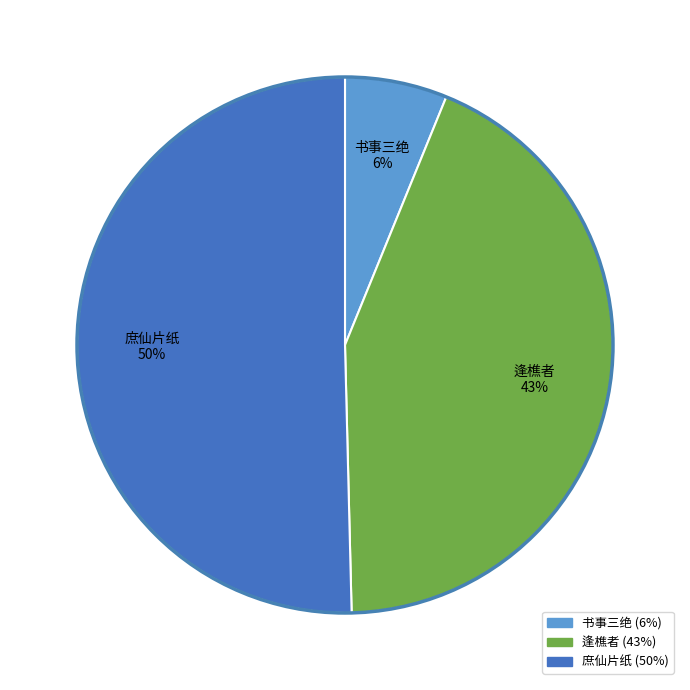

Is there a majority slice in this chart?

Yes